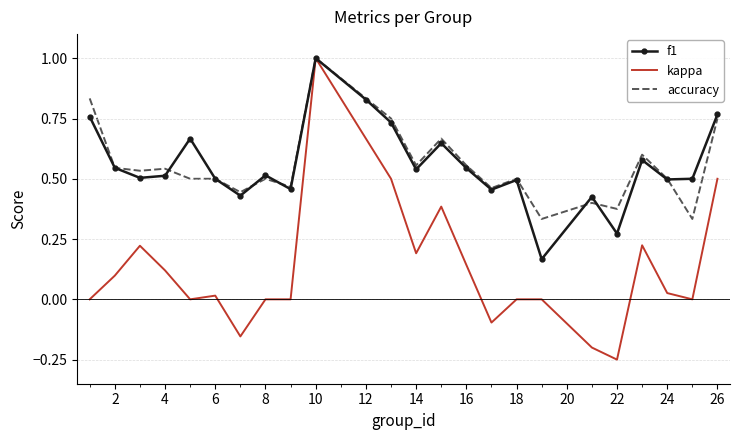

Which series has the widest spread of values?

kappa